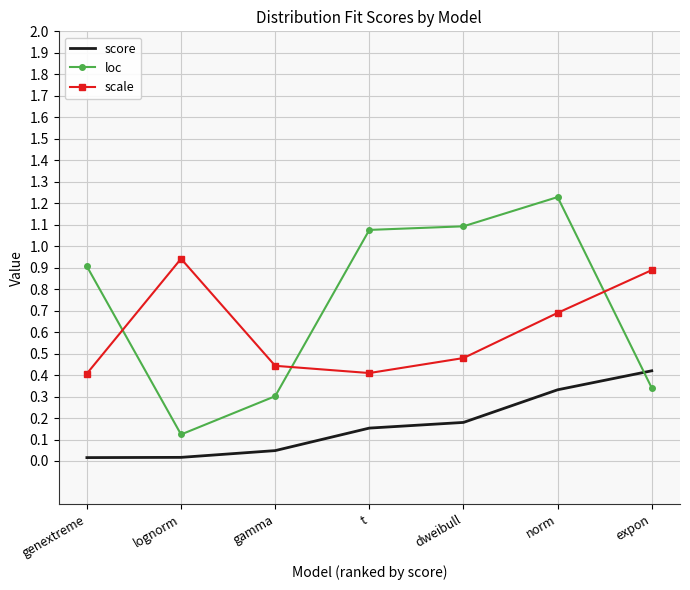

What position from the right is norm?

2